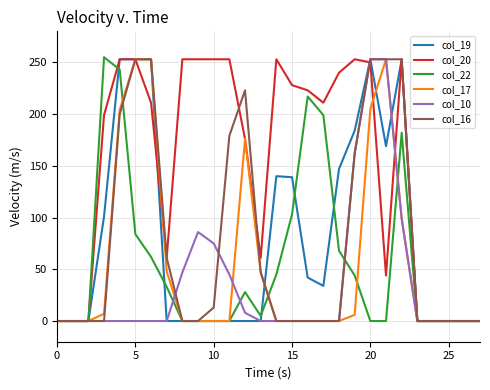

What is the maximum value for col_19?

253